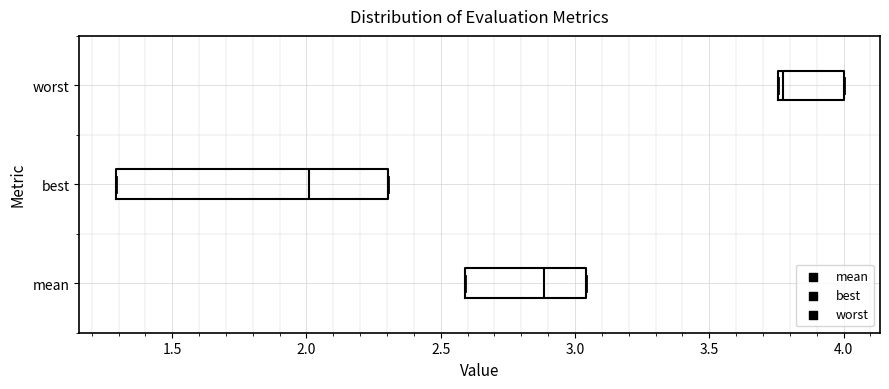

Reading bottom to top, read every box against the x-axis: the position of its median line, the range the box covers, and the ends of its whiskers. The values are not printed on the chart, so give them approximately, as read against the axis.

mean: median 2.90, box 2.60 to 3.05, whiskers 2.60 to 3.05
best: median 2.00, box 1.30 to 2.30, whiskers 1.30 to 2.30
worst: median 3.75 (just right of the box's left edge), box 3.75 to 4.00, whiskers 3.75 to 4.00